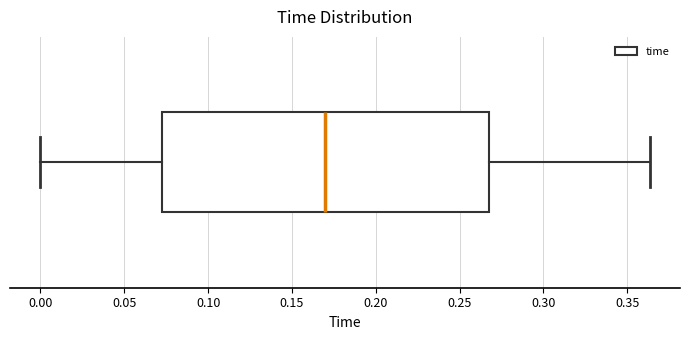

Read this box plot against the x-axis: the position of the median line, the range covered by the box, and the ends of both whiskers. The values are not printed on the chart, so give them approximately, as read against the axis.

median 0.170, box 0.075 to 0.270, whiskers 0.000 to 0.365